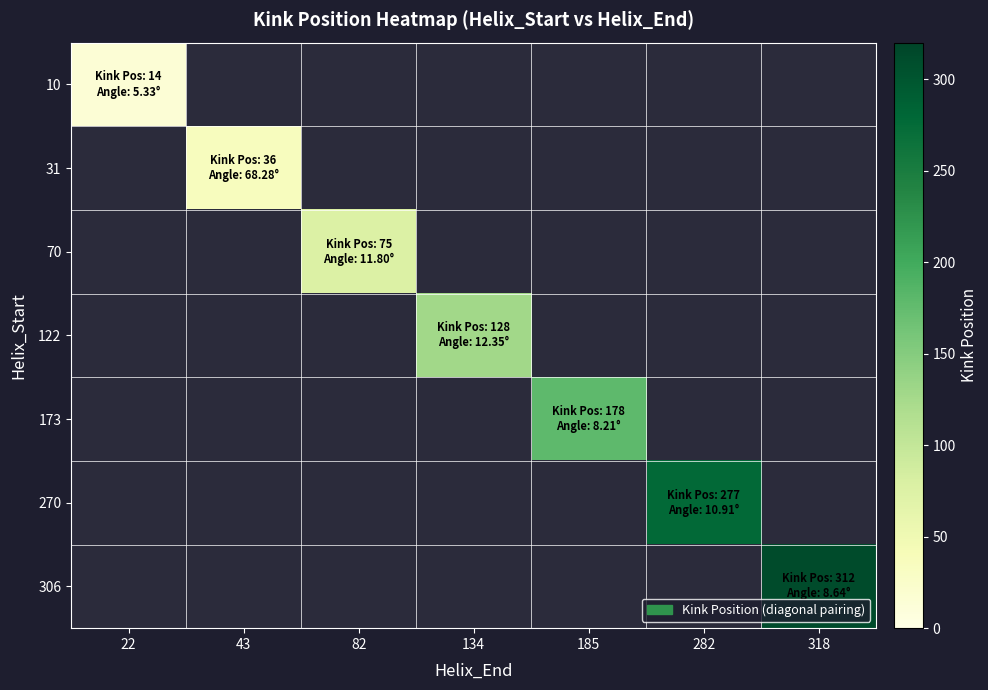

List the labels in order of 122 value, smallest first.

22, 43, 82, 134, 185, 282, 318